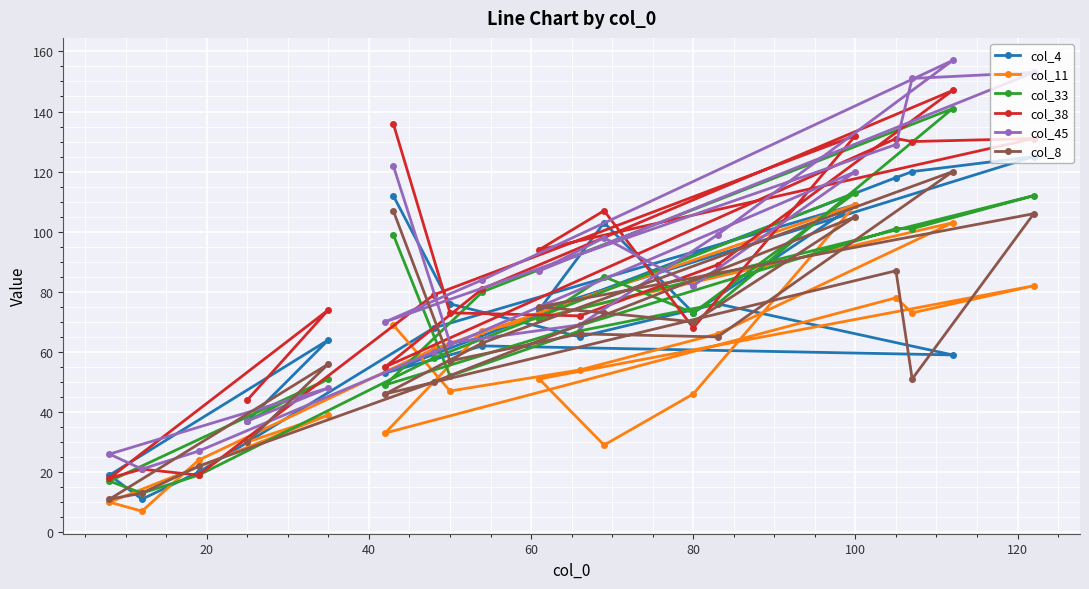

What is the smallest value displayed?

7